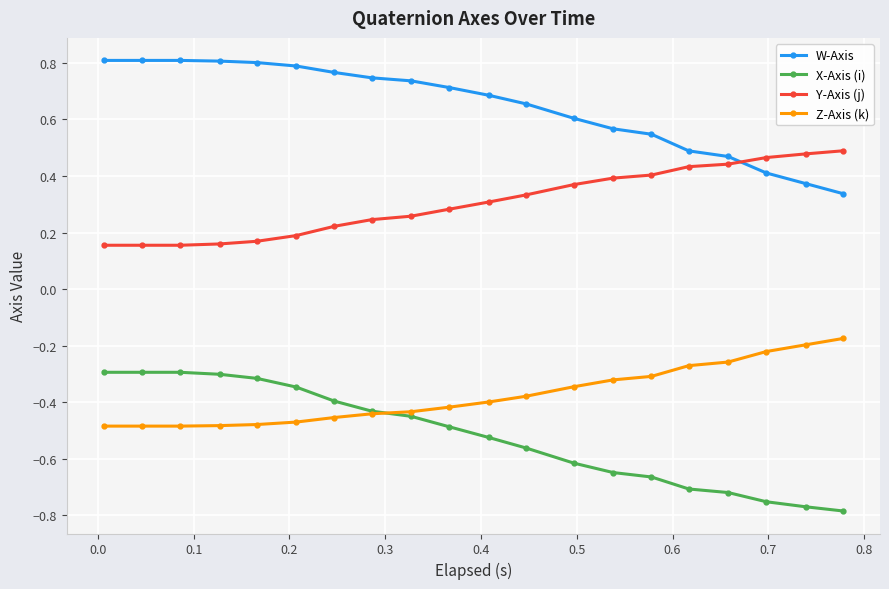

True or false: X-Axis (i) and W-Axis cross at least once.

False